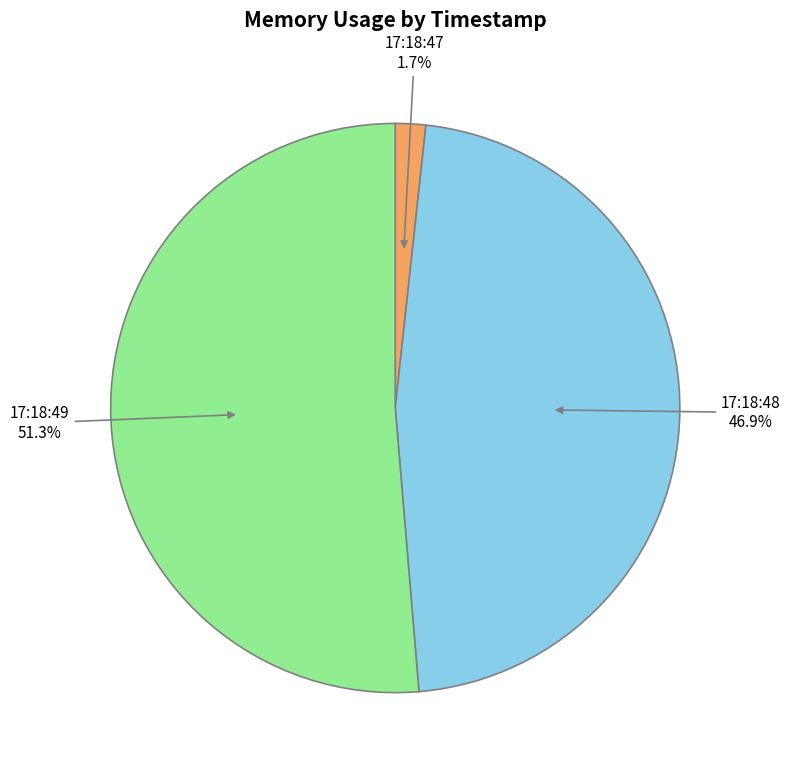

Does any single category account for the majority?

Yes